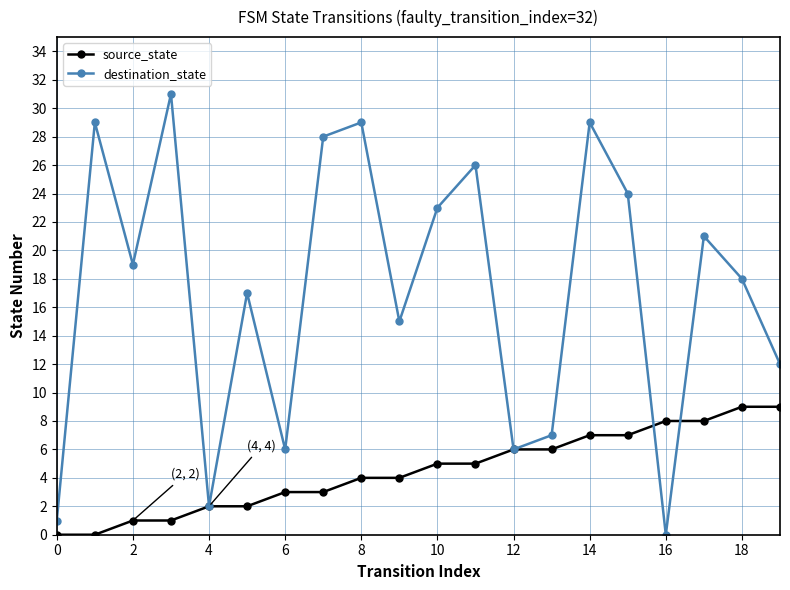

What is the maximum value for destination_state?

31